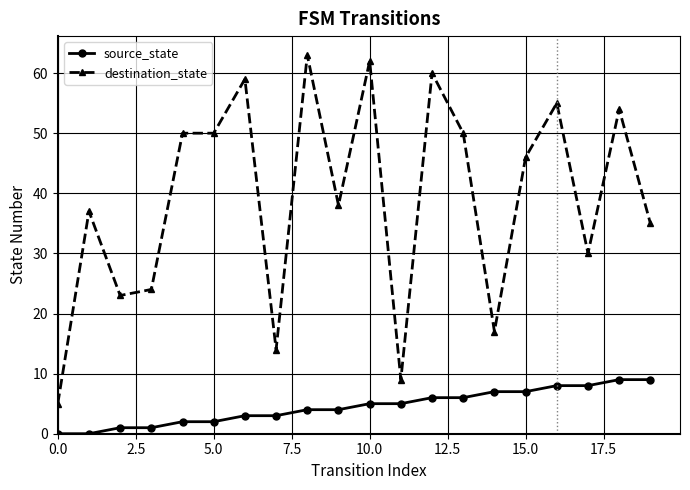

Count the number of categories in the chart.

20